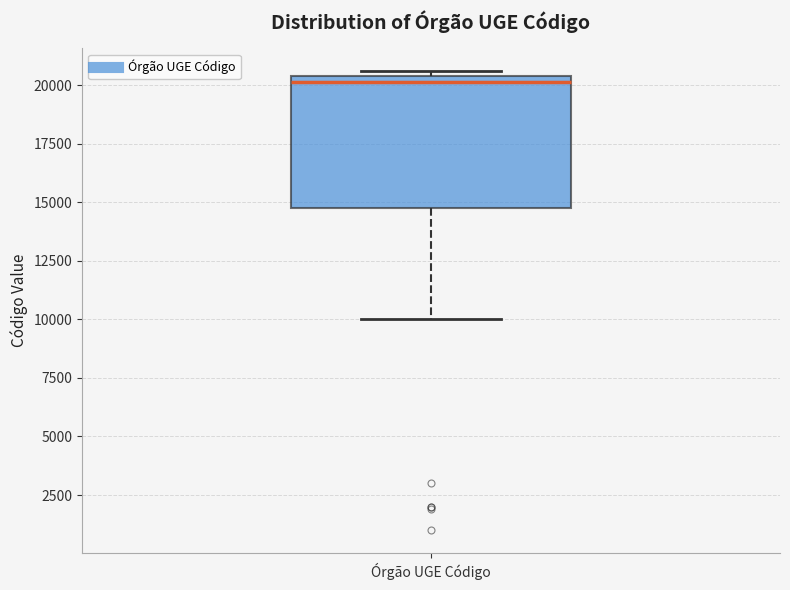

Read this box plot against the y-axis: the position of the median line, the range covered by the box, and the ends of both whiskers. The values are not printed on the chart, so give them approximately, as read against the axis.

median 20000, box 15000 to 20500, whiskers 10000 to 20500 (just above the box's upper edge)